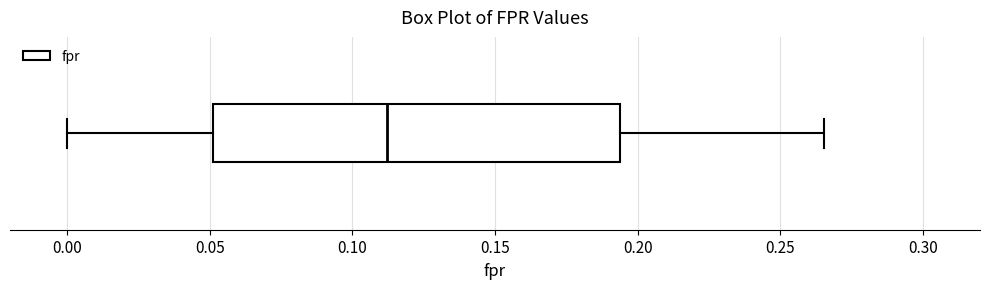

Transcribe this box plot: give where the median line is, the range the box spans, and where the two whiskers end, as read against the x-axis. The values are not printed on the chart, so give them approximately, as read against the axis.

median 0.110, box 0.050 to 0.195, whiskers 0.000 to 0.265